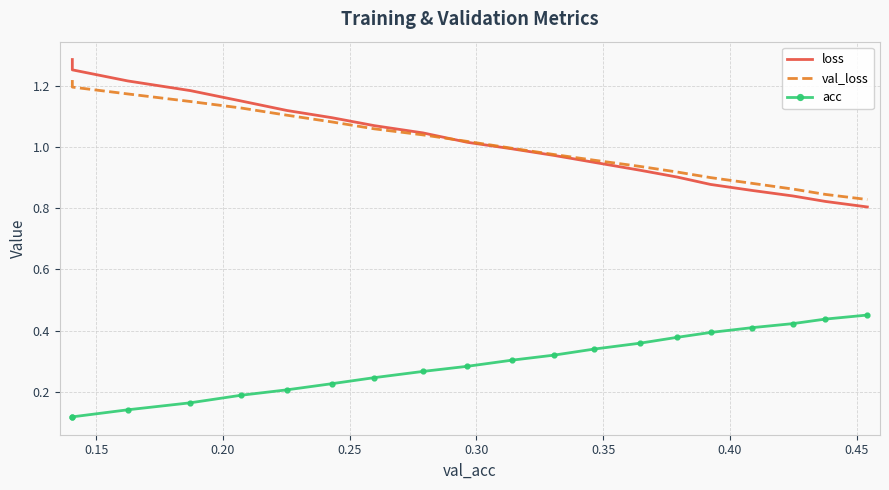

Rank the series by their maximum value, from lowest to highest.

acc, val_loss, loss